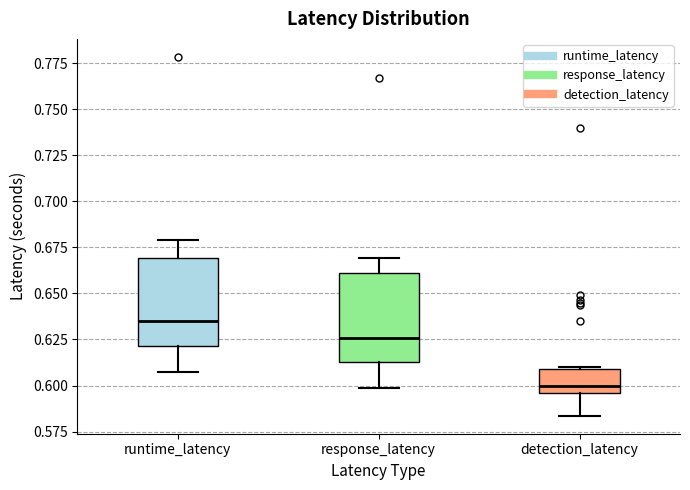

Where does the upper whisker of the box for response_latency end on the y-axis? The values are not printed on the chart, so give them approximately, as read against the axis.

0.670